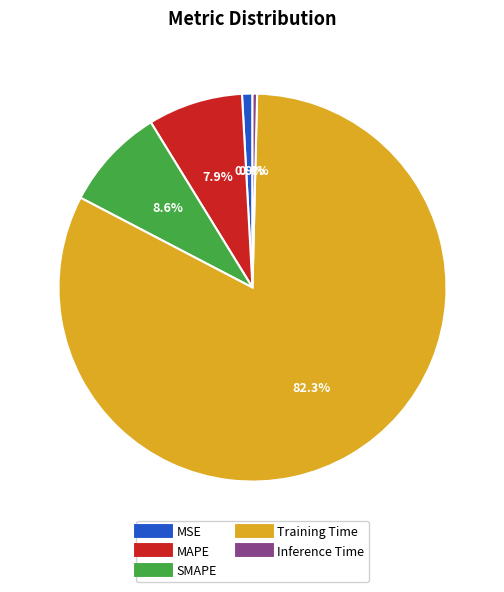

To the nearest percent, what portion does SMAPE represent?

9%